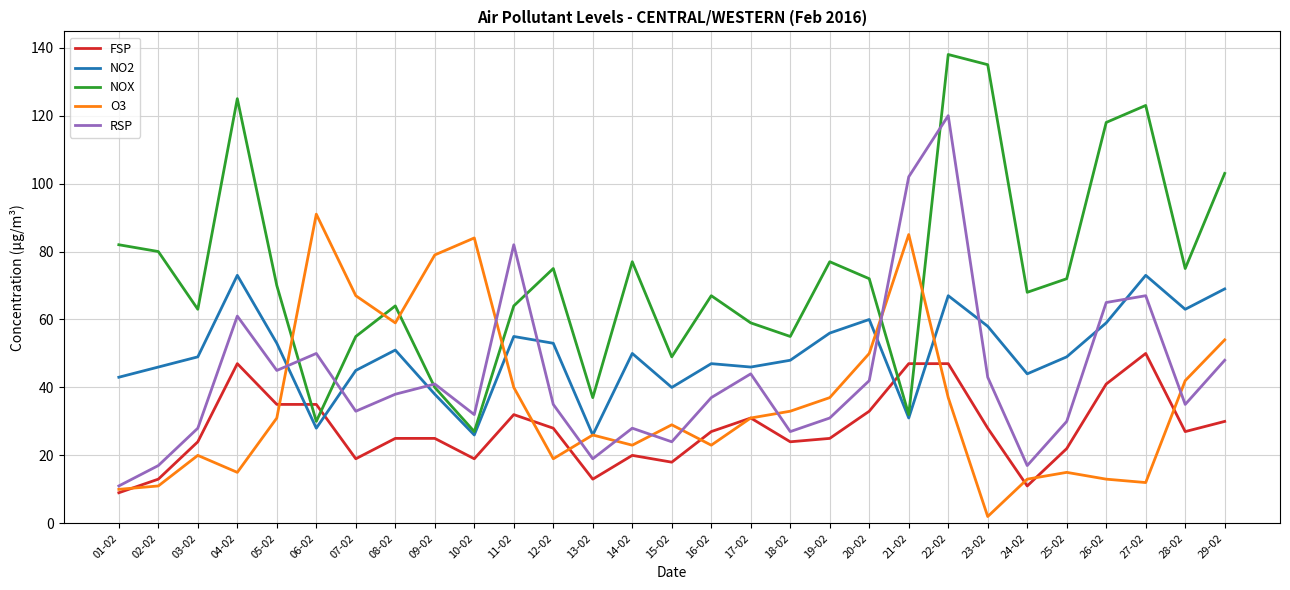

At which category does the chart reach its peak across all series?

22-02